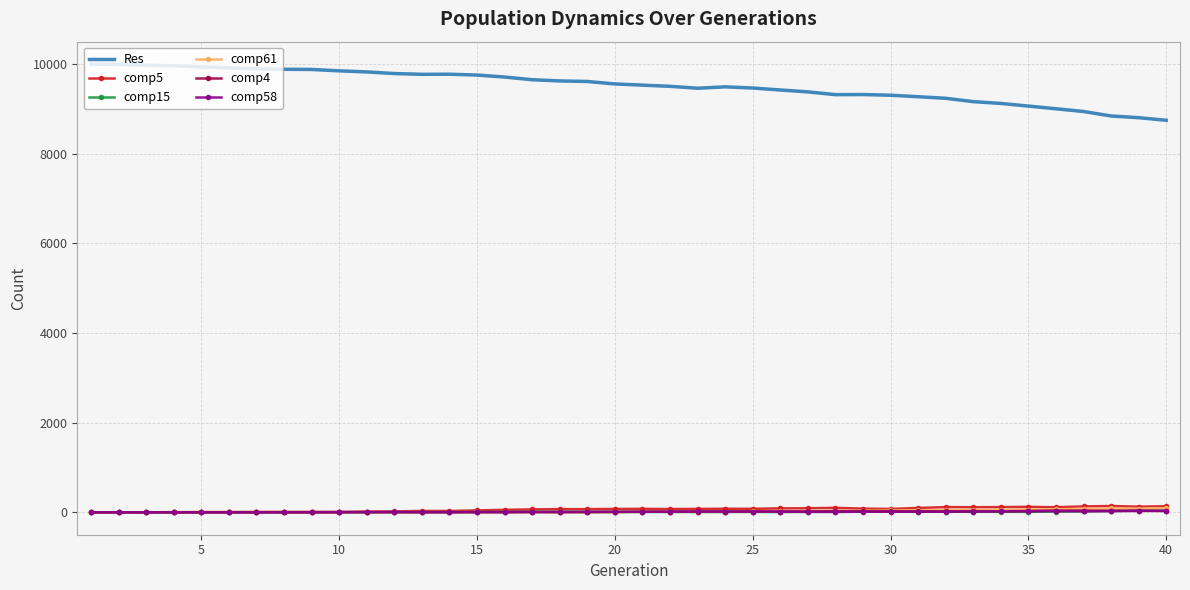

Which series has the largest total across all categories?

Res